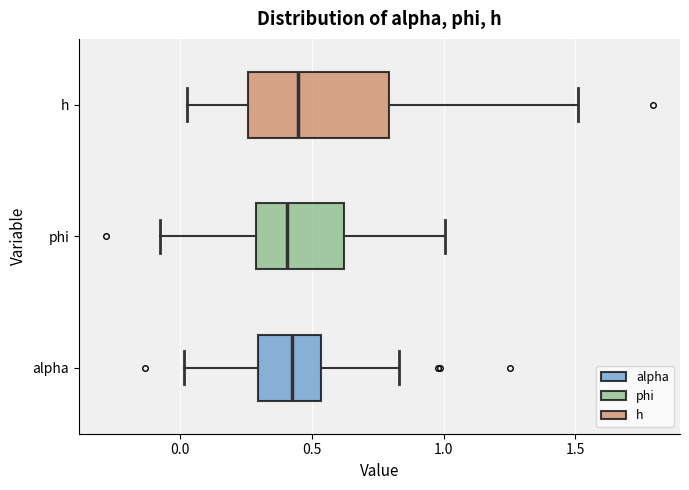

Where does the right whisker of the box for h end on the x-axis? The values are not printed on the chart, so give them approximately, as read against the axis.

1.50